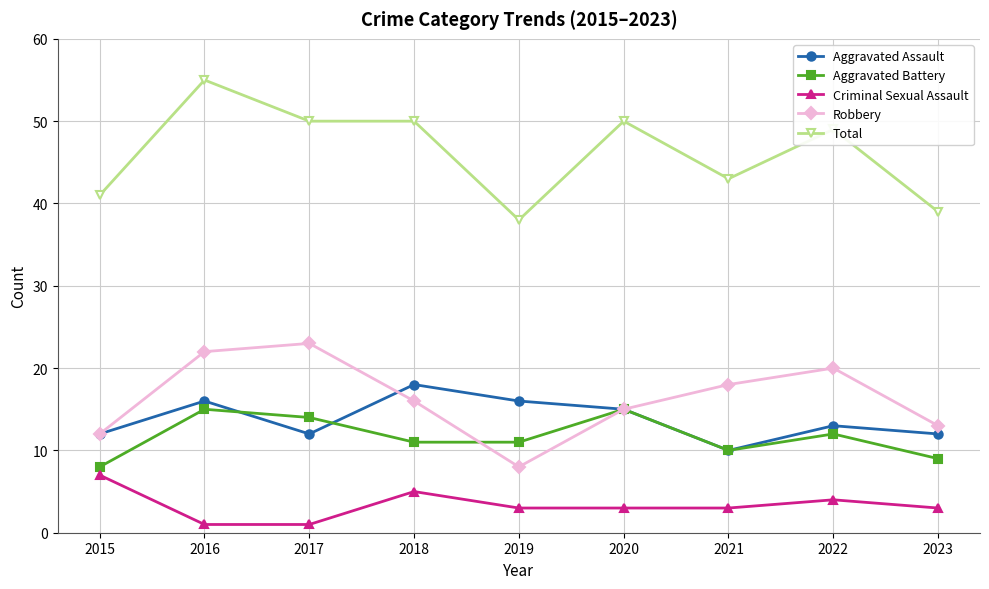

What is the difference between the highest and lowest values at 2019?

35